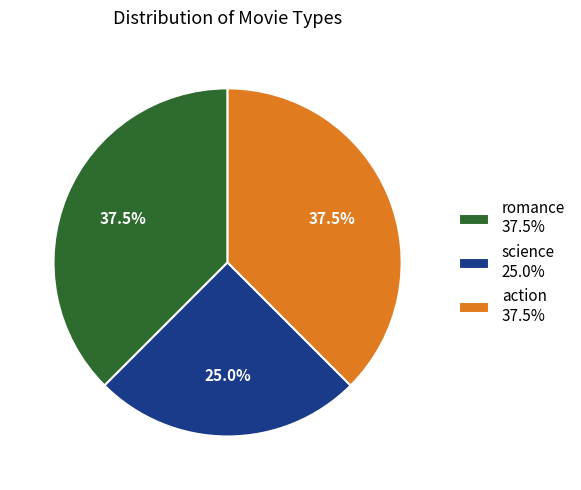

Between science and romance, which is larger?

romance